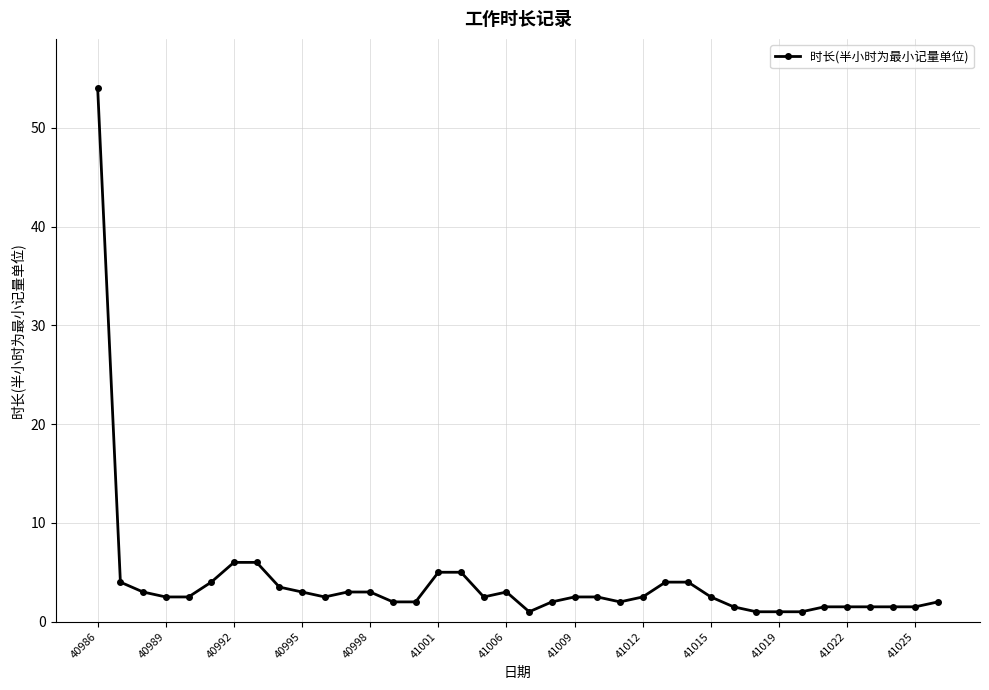

True or false: the data has more than 0 interior local peaks.

True